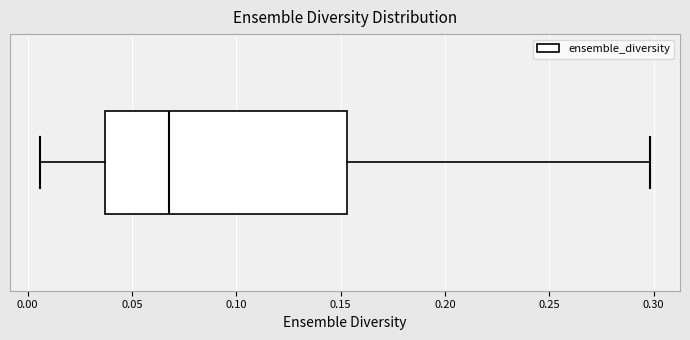

Read this box plot against the x-axis: the position of the median line, the range covered by the box, and the ends of both whiskers. The values are not printed on the chart, so give them approximately, as read against the axis.

median 0.070, box 0.035 to 0.155, whiskers 0.005 to 0.300